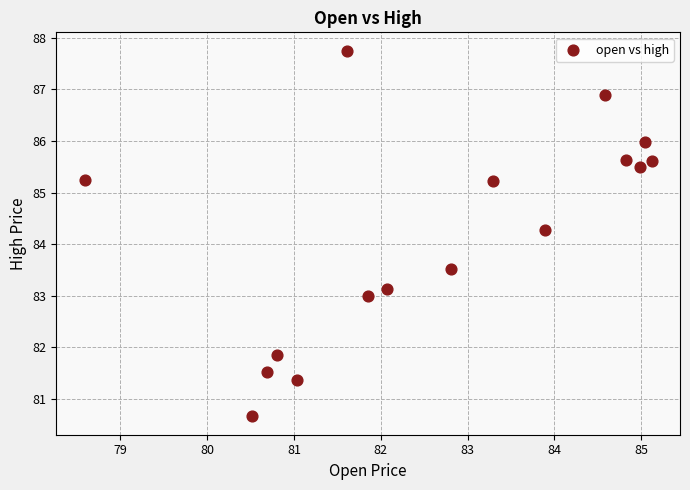

What is the range of X values (max minus min)?

6.5